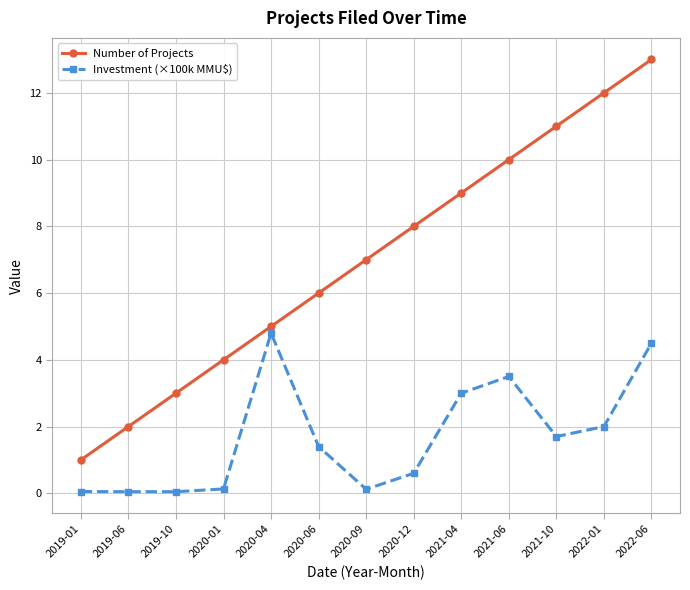

Rank the series by their maximum value, from lowest to highest.

Investment (×100k MMU$), Number of Projects